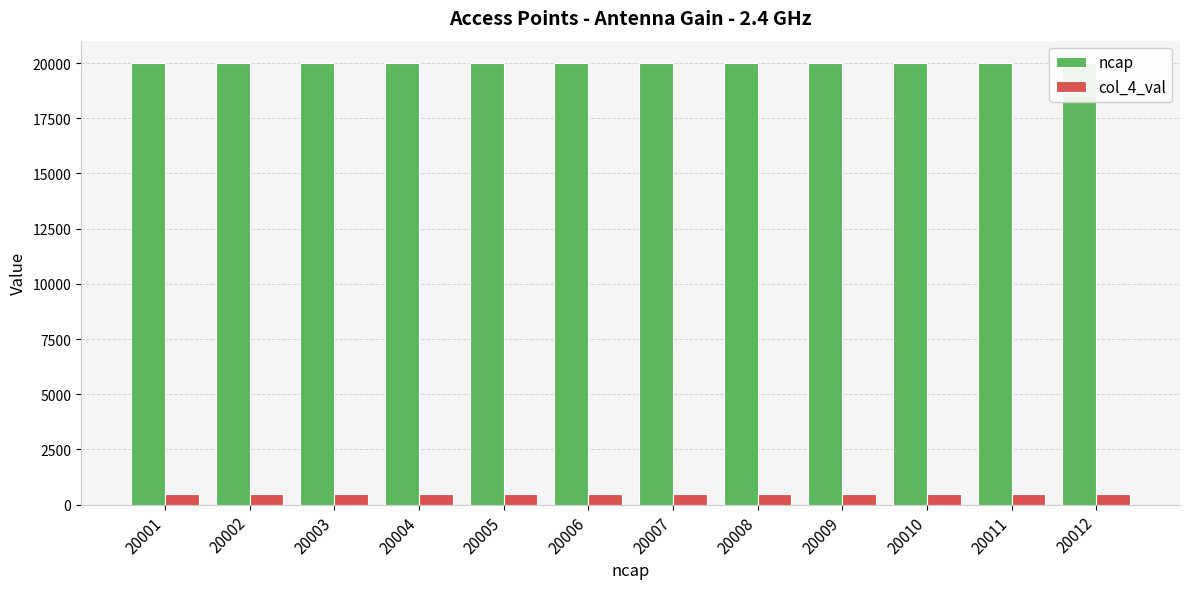

What is the value of the ncap bar at the 3rd from the left?

20003